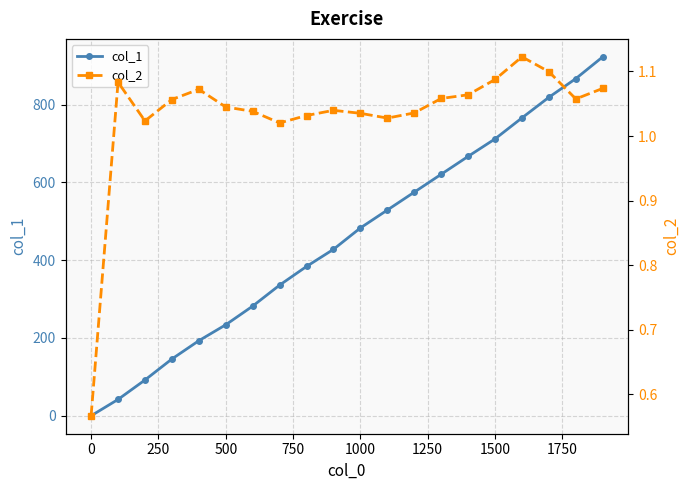

How many positive values does the col_1 series have?

19